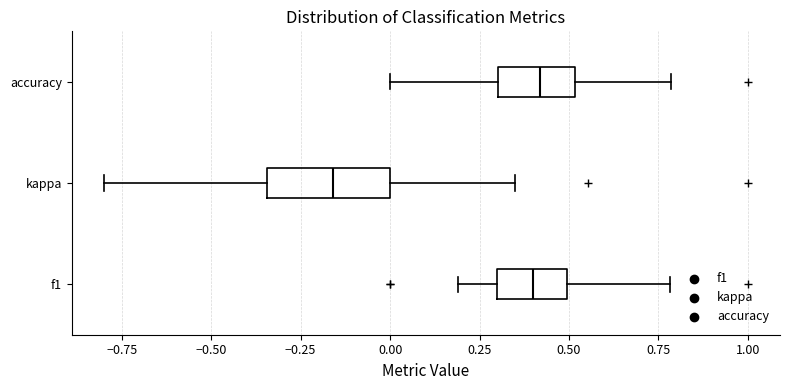

Reading bottom to top, read every box against the x-axis: the position of its median line, the range the box covers, and the ends of its whiskers. The values are not printed on the chart, so give them approximately, as read against the axis.

f1: median 0.40, box 0.30 to 0.50, whiskers 0.20 to 0.80
kappa: median -0.15, box -0.35 to 0.00, whiskers -0.80 to 0.35
accuracy: median 0.40, box 0.30 to 0.50, whiskers 0.00 to 0.80